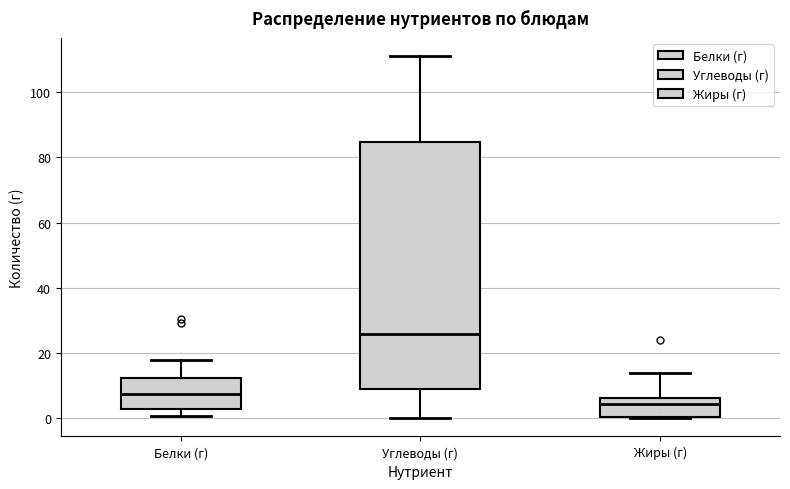

Reading left to right, transcribe this box plot: for each box, give where its median line is, the range the box spans, and where its two whiskers end, as read against the y-axis. The values are not printed on the chart, so give them approximately, as read against the axis.

Белки (г): median 8, box 2 to 12, whiskers 0 to 18
Углеводы (г): median 26, box 10 to 84, whiskers 0 to 112
Жиры (г): median 4, box 0 to 6, whiskers 0 to 14